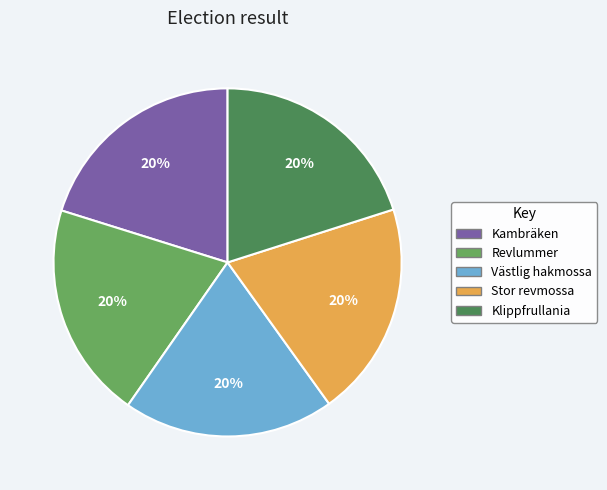

To the nearest percent, what portion does Revlummer represent?

20%